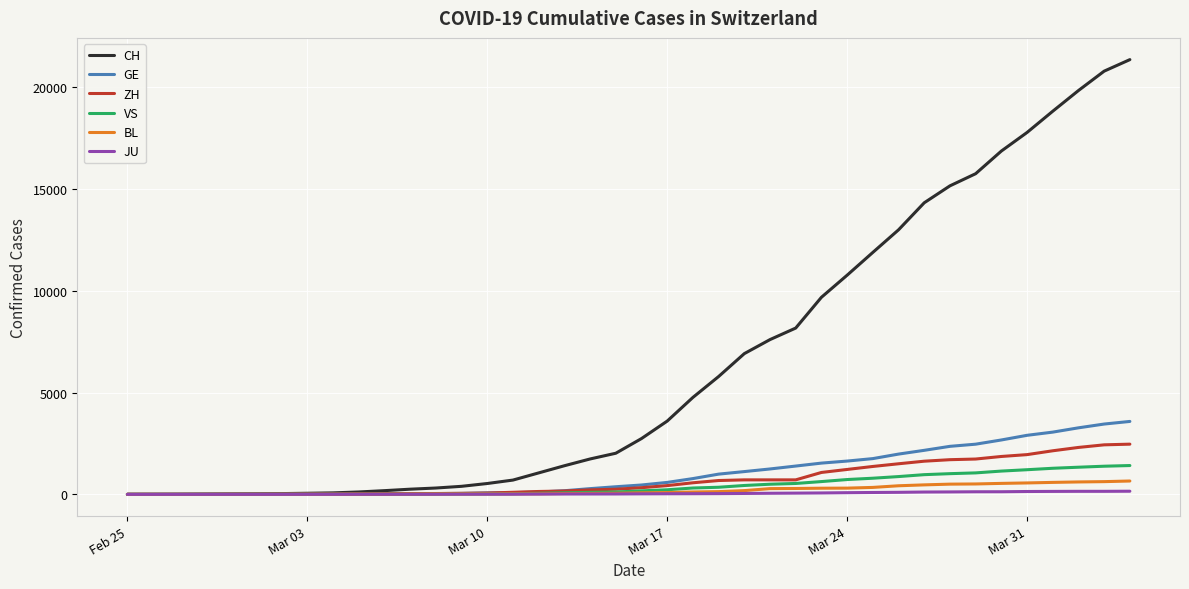

Which series has the widest spread of values?

CH